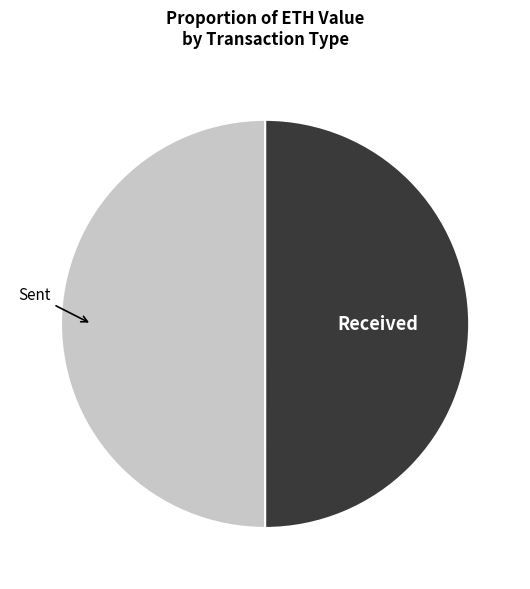

How many slices are in this pie chart?

2